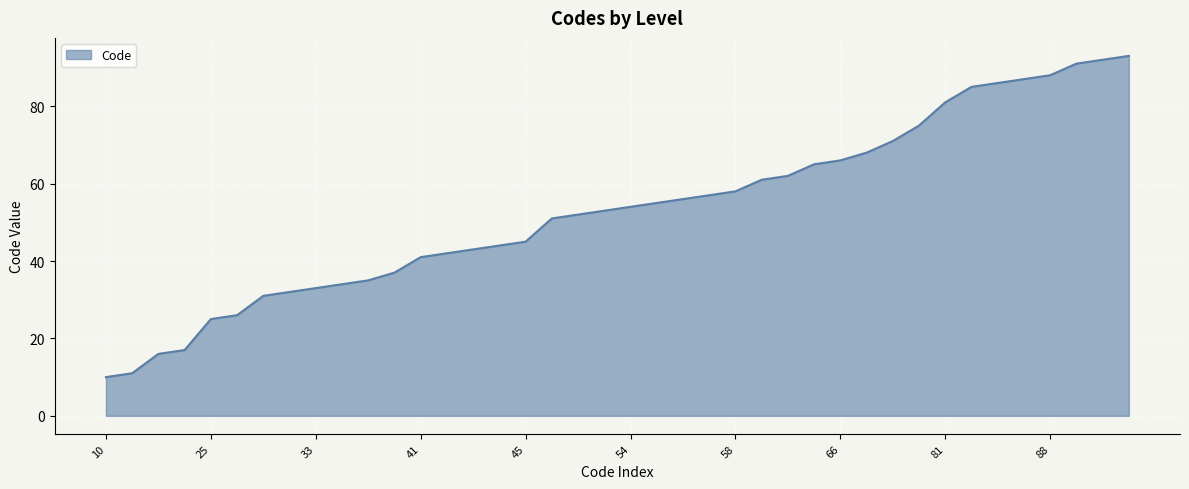

What is the maximum value shown in the chart?

93